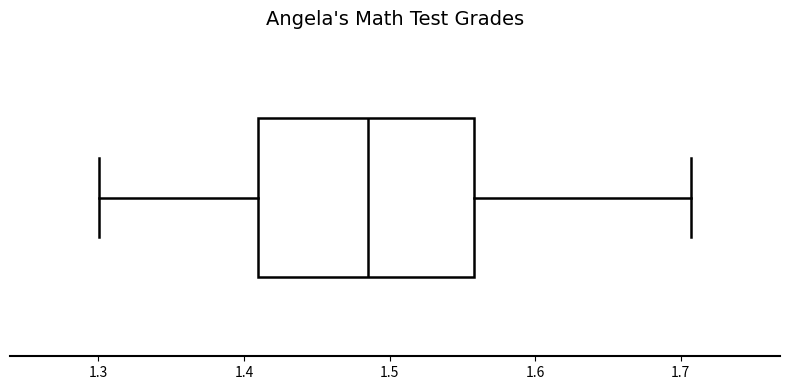

Where does the left whisker of the box end on the x-axis? The values are not printed on the chart, so give them approximately, as read against the axis.

1.30